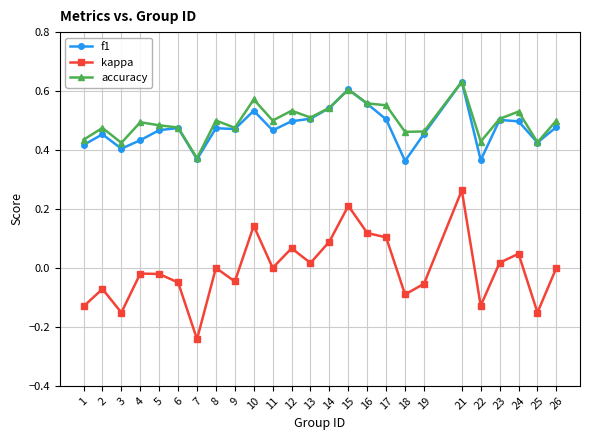

What are all the series names shown in the legend?

f1, kappa, accuracy